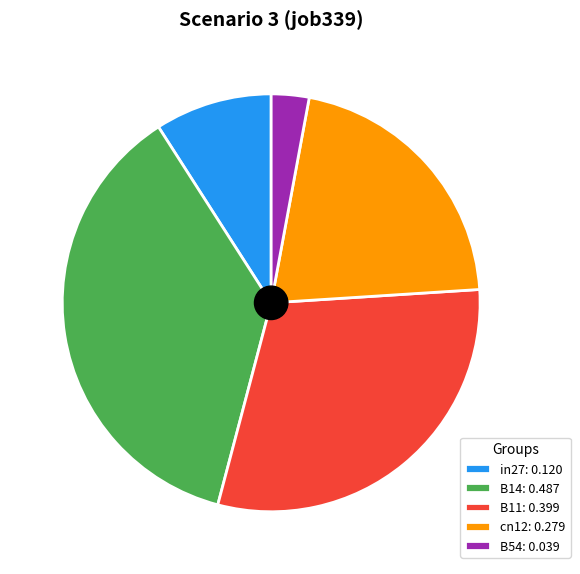

How many segments does this pie chart have?

5